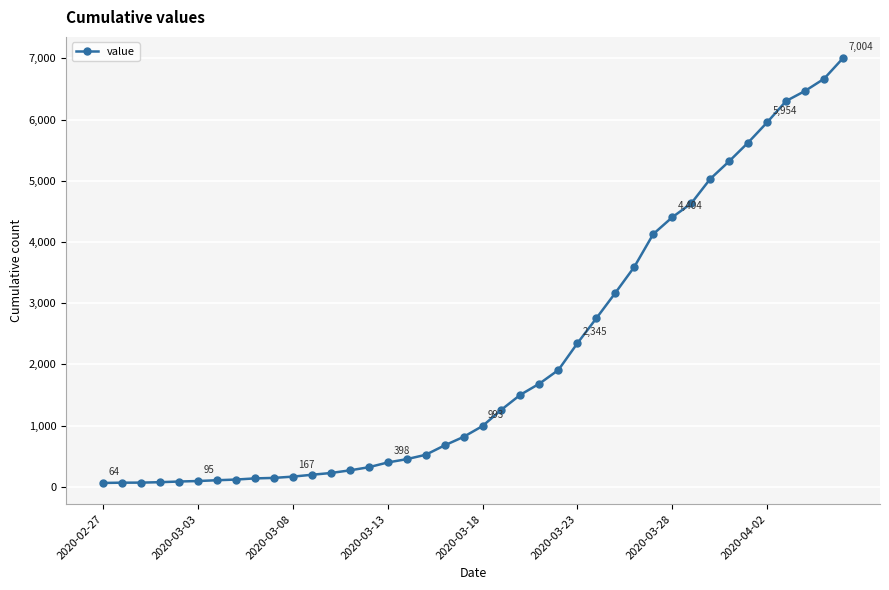

What is the difference between the maximum and minimum values?

6940